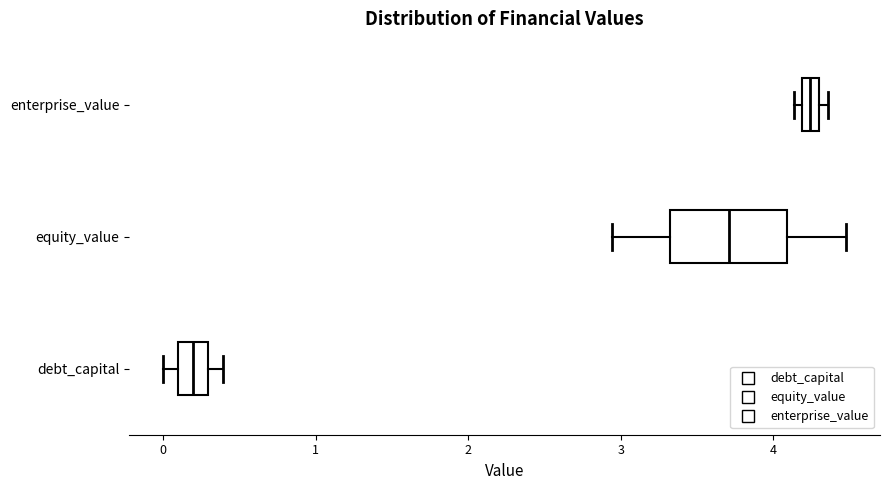

Where is the right edge of the box for equity_value on the x-axis? The values are not printed on the chart, so give them approximately, as read against the axis.

4.1